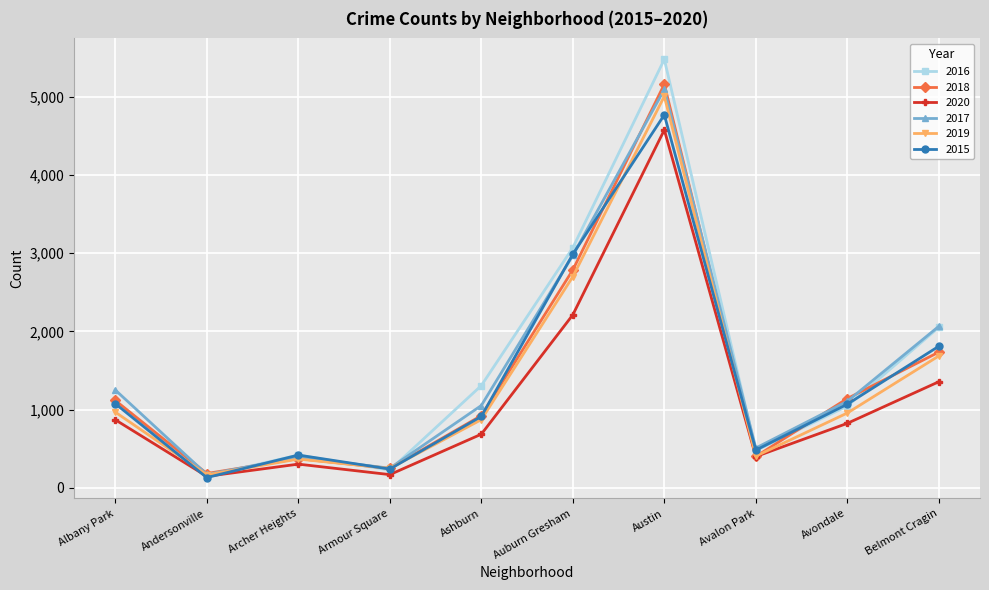

Where is 2018 nearest to the value 2672?

Auburn Gresham